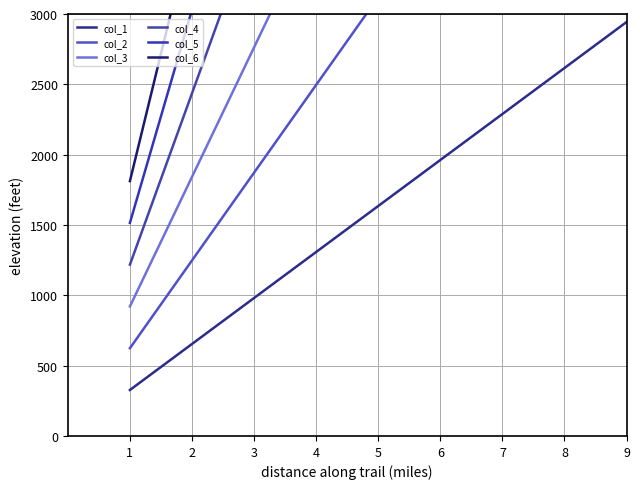

What is the lowest value of the col_1 series?

327.0